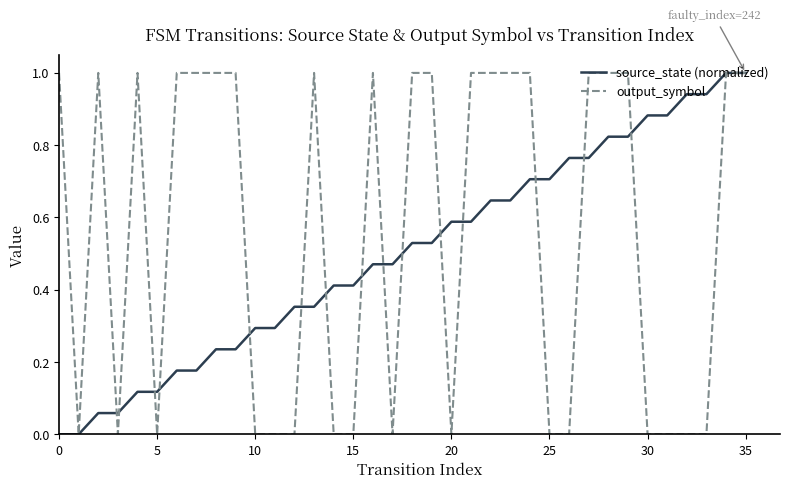

Which series has the largest total across all categories?

output_symbol